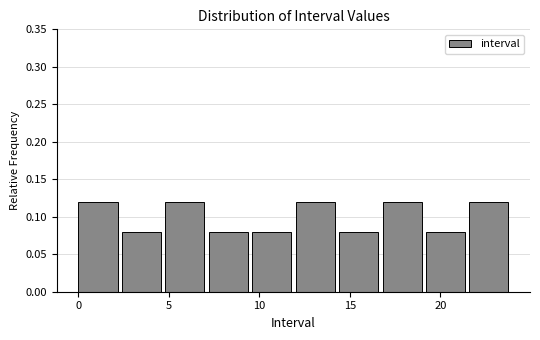

What is the height of the bar covering 7.2 to 9.6 on the x-axis? Neither the bar edges nor the heights are printed on the chart, so give them approximately, as read against the axes.

0.08